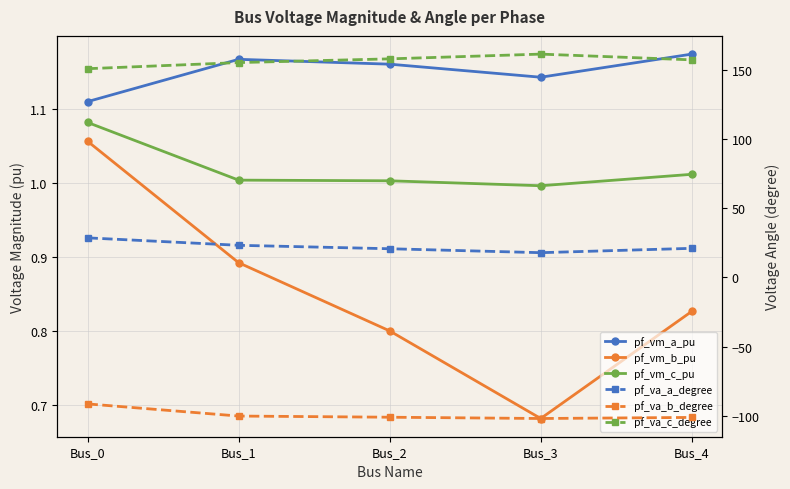

True or false: pf_va_a_degree and pf_vm_c_pu cross at least once.

False